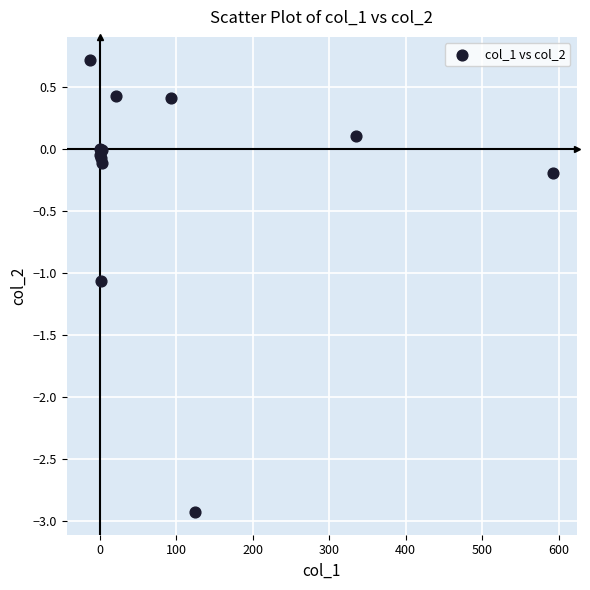

What Y value in the scatter plot is closest to -1?

-1.1